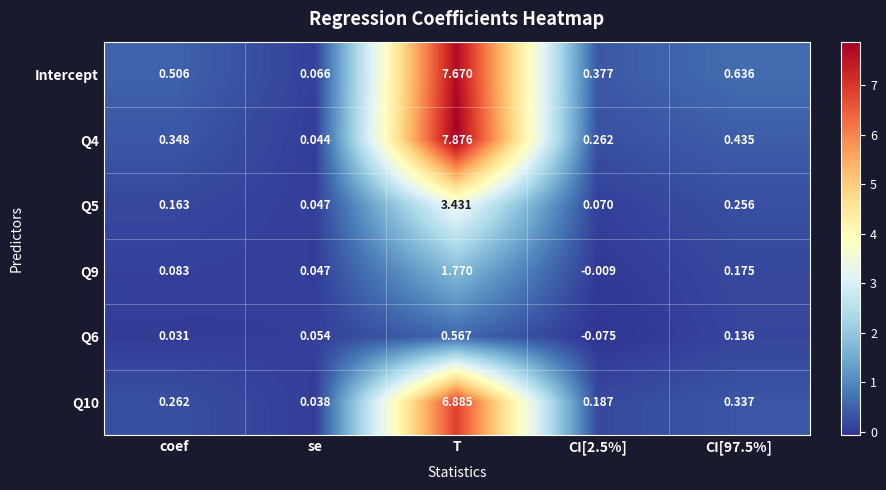

What is the maximum value shown in the chart?

7.9